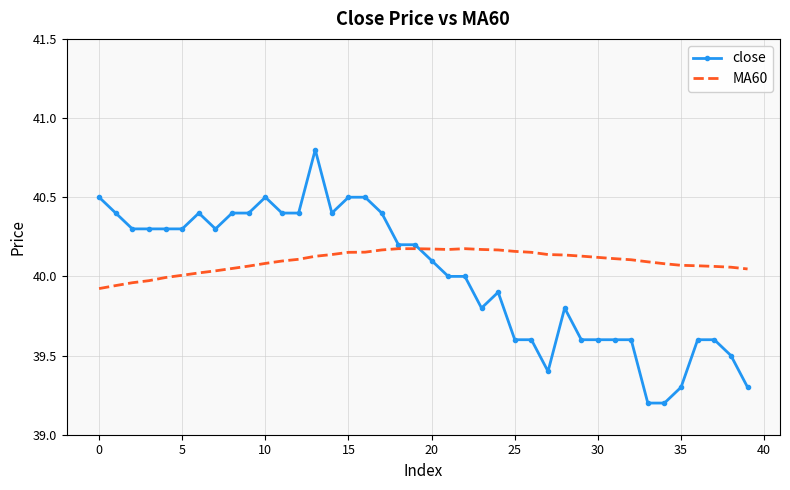

What is the difference between the maximum and second lowest values in the close series?

1.6